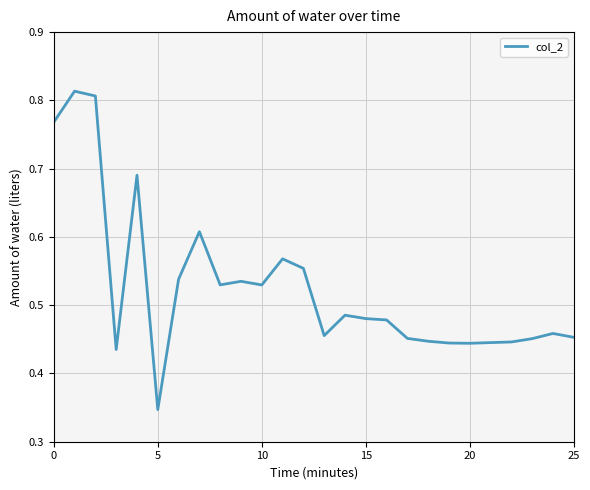

Is this an area chart (filled region under the line)?

No